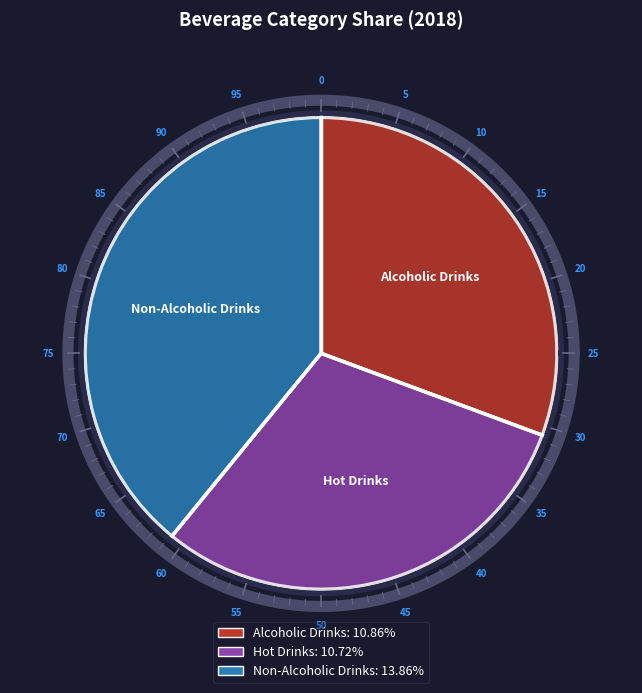

True or false: Hot Drinks accounts for 30% of the total.

True